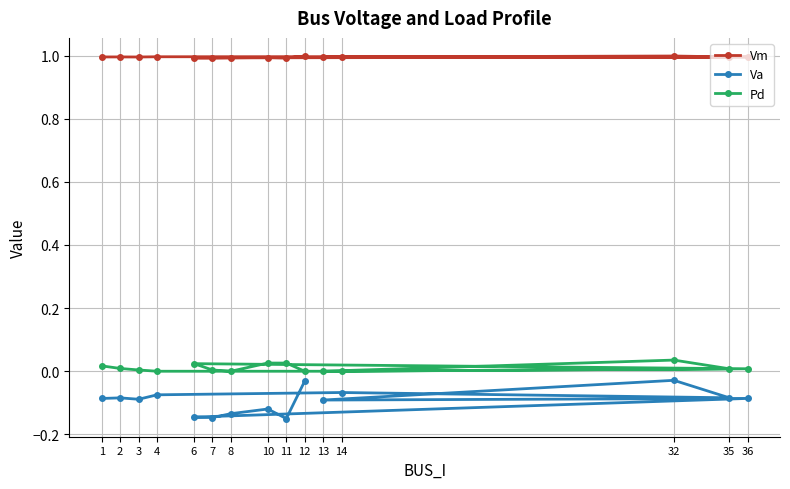

What value does the Va series have at 3?

-0.1